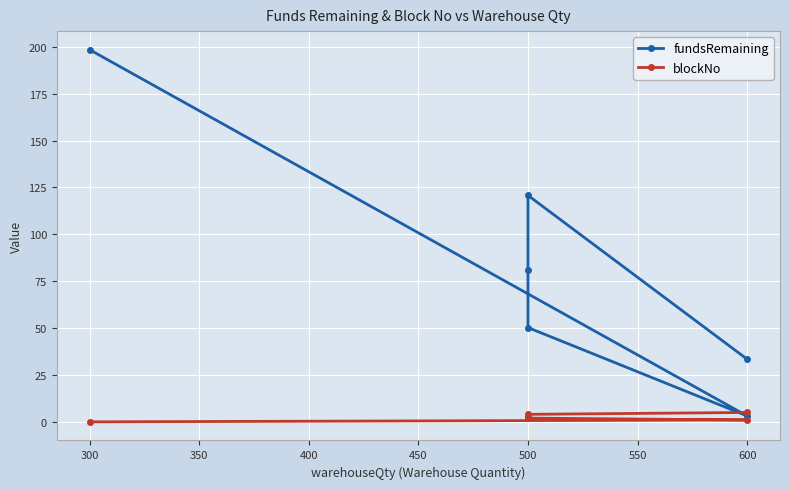

How many lines are shown in the chart?

2